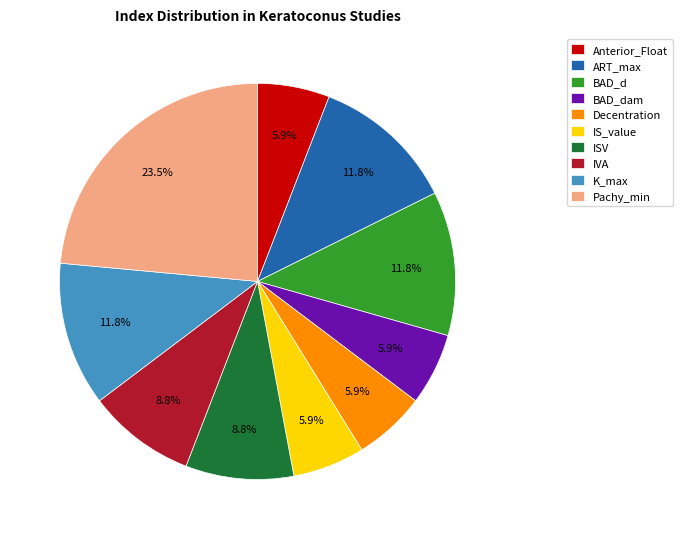

Does Pachy_min account for over 50% of the chart?

No